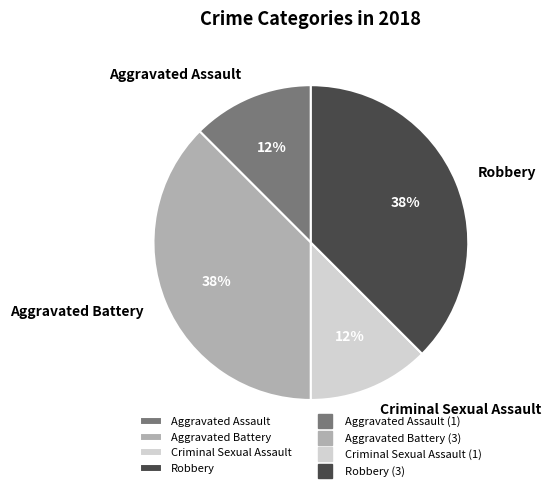

To the nearest percent, what is the combined percentage of Robbery and Criminal Sexual Assault?

50%